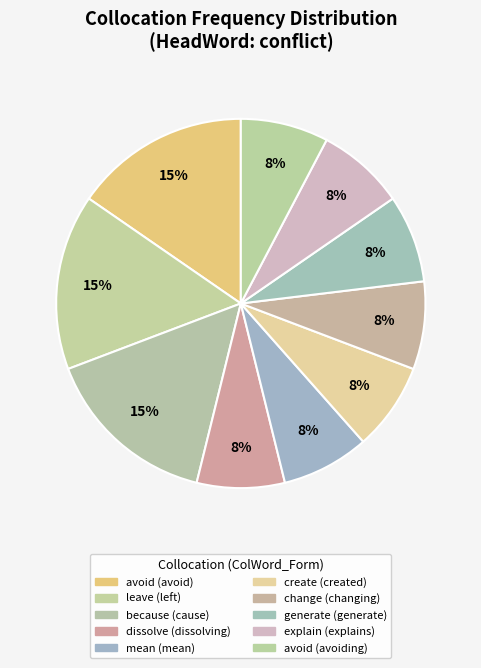

Is it true that generate (generate) is 8% of the pie?

True